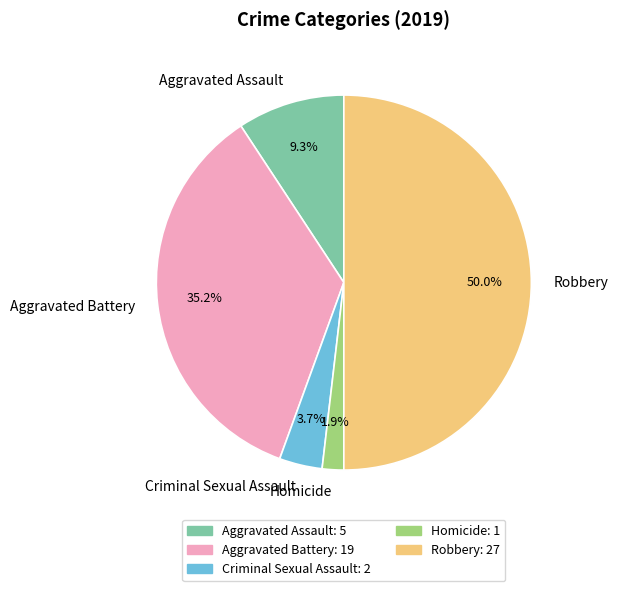

Is the sum of Aggravated Battery and Robbery greater than half?

Yes